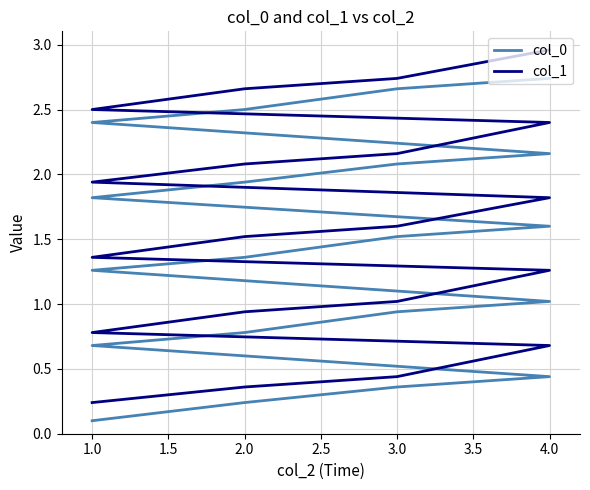

Rank the series by their average value, from highest to lowest.

col_1, col_0